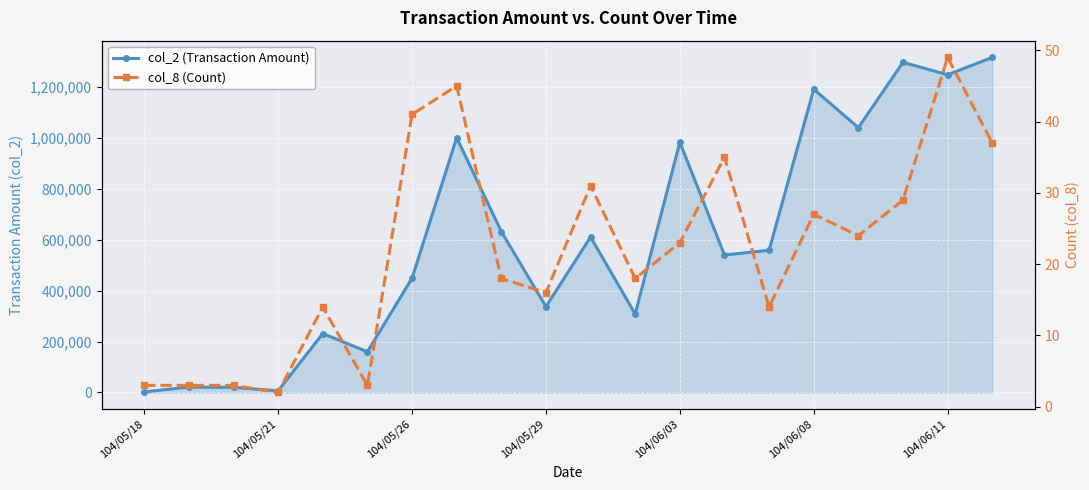

Which series has the largest total across all categories?

col_2 (Transaction Amount)